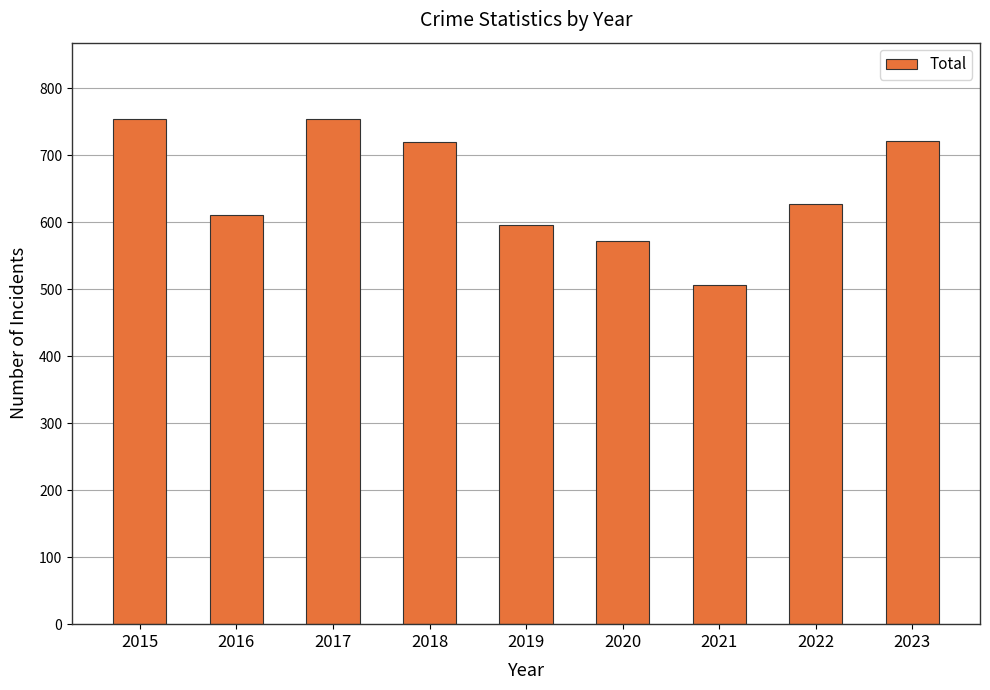

What is the change in value from 2017 to 2021?

-248